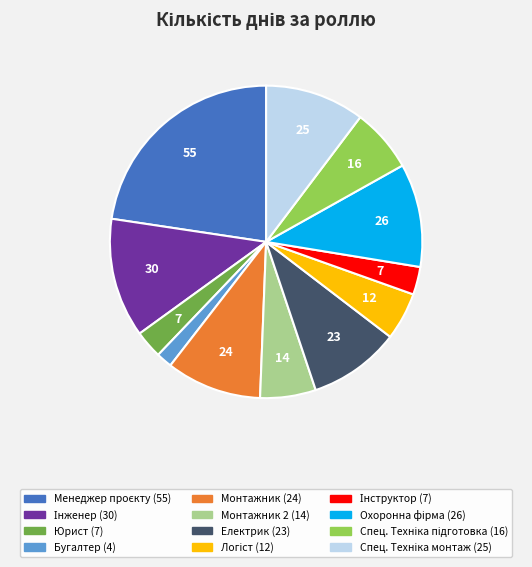

Is there any slice that represents more than half of the pie?

No